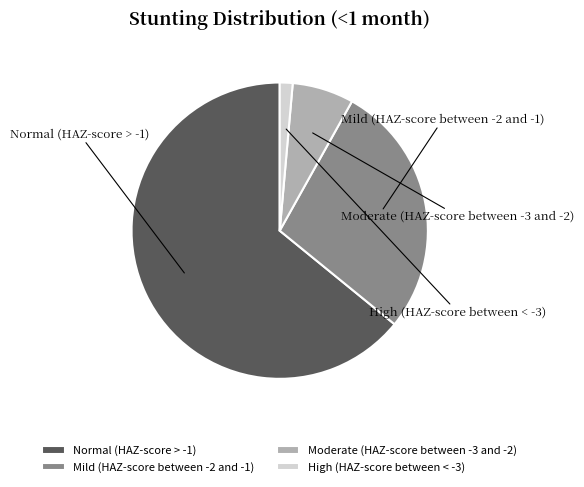

Which has a higher value, Moderate (HAZ-score between -3 and -2) or Mild (HAZ-score between -2 and -1)?

Mild (HAZ-score between -2 and -1)